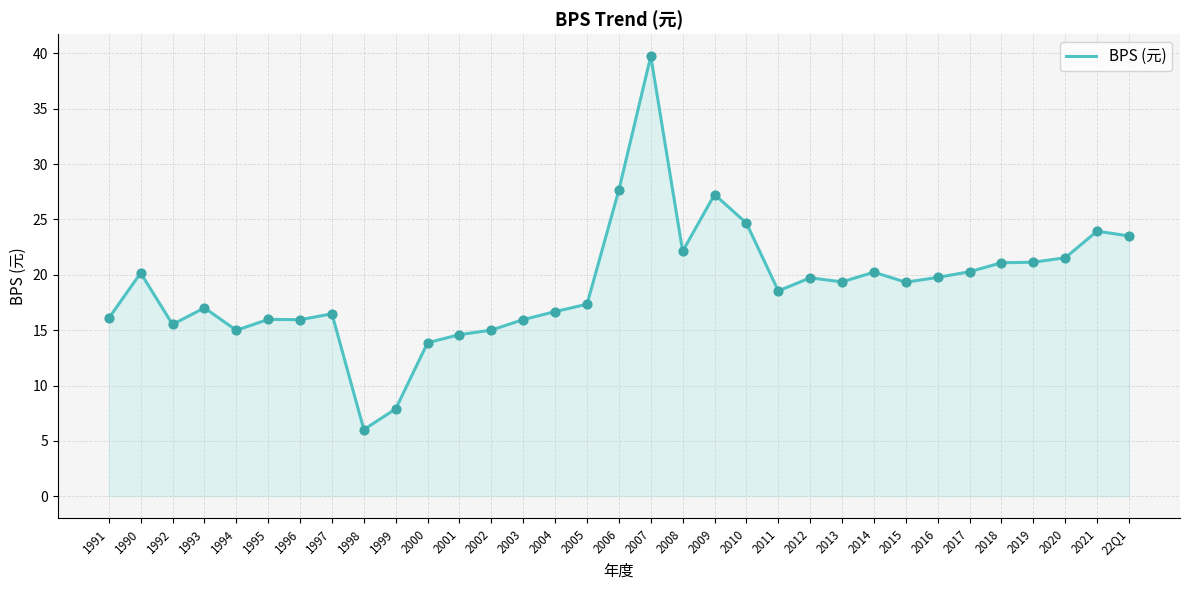

Which has a higher value, 2000 or 2009?

2009